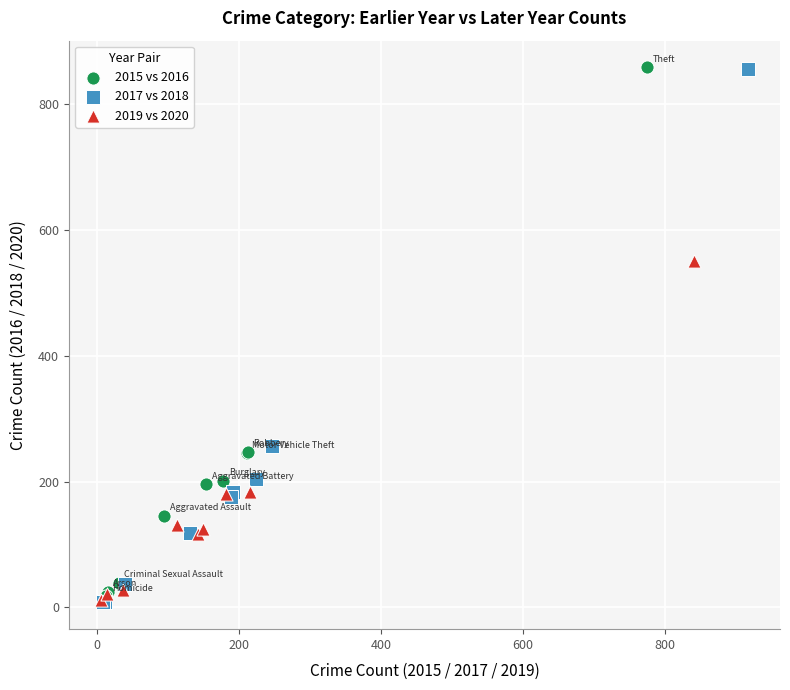

Which series has the largest Y range (max minus min)?

2017 vs 2018